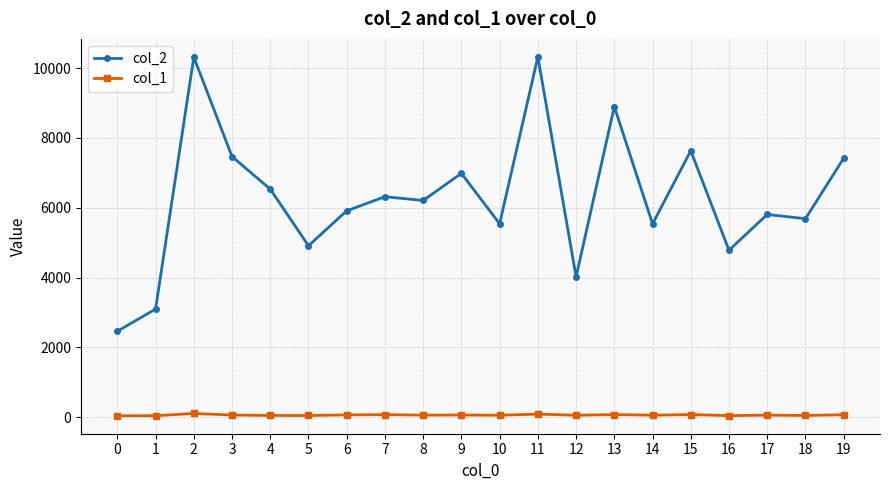

In col_2, how many points are higher than both neighbors (excluding endpoints)?

7